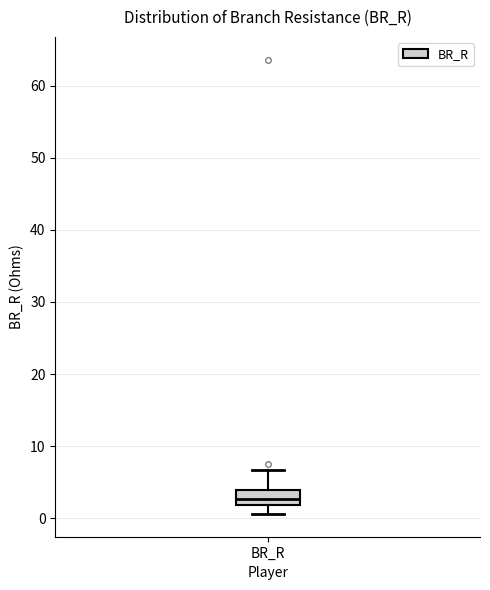

Where does the lower whisker of the box for BR_R end on the y-axis? The values are not printed on the chart, so give them approximately, as read against the axis.

1